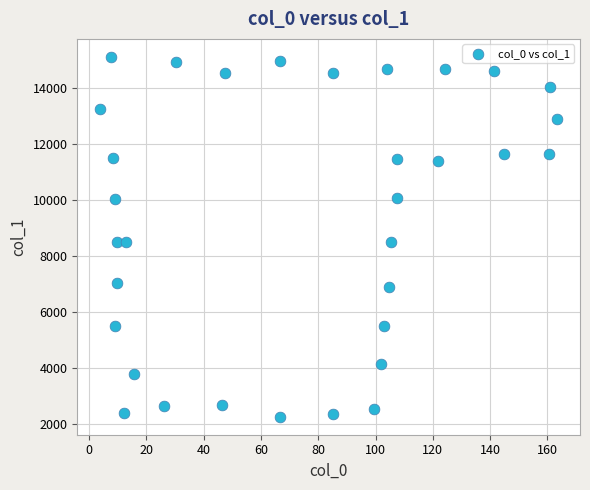

What is the range of Y values (max minus min)?

12841.6